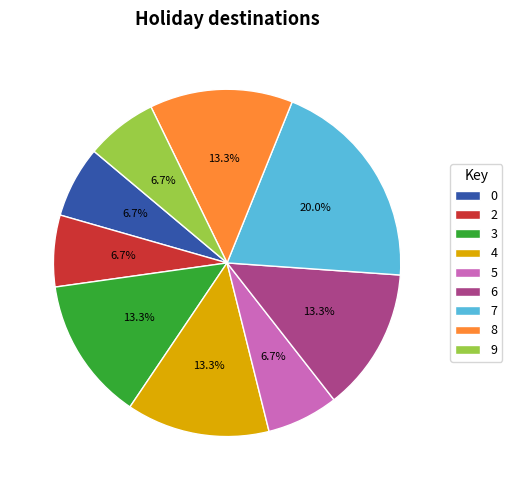

Which has a higher value, 3 or 0?

3